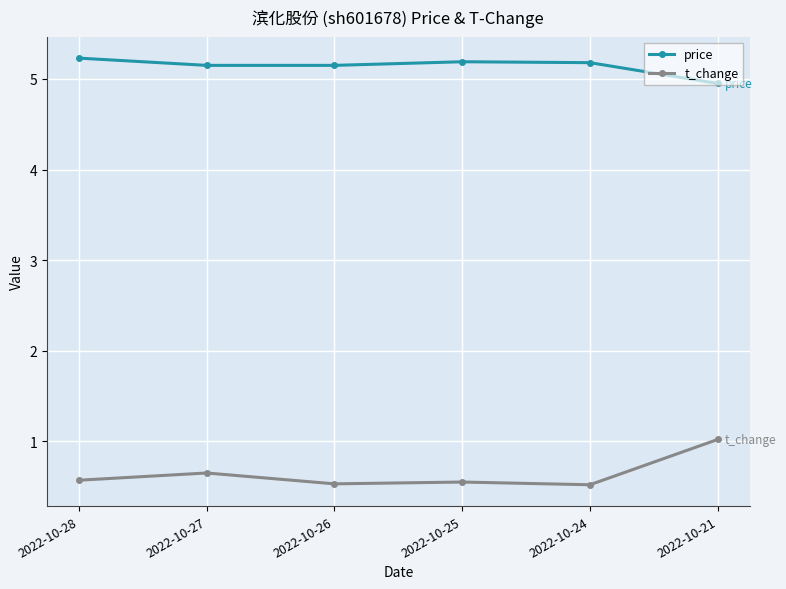

What is the difference between the highest and lowest values at 2022-10-26?

4.6